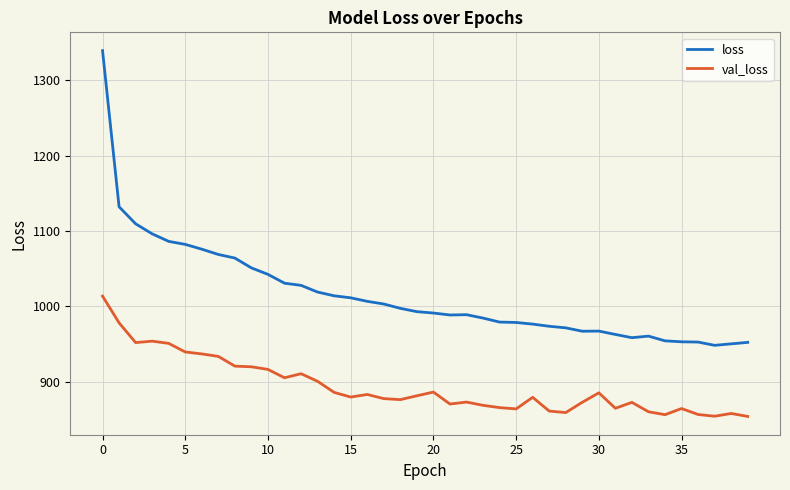

What is the lowest value of the val_loss series?

854.0